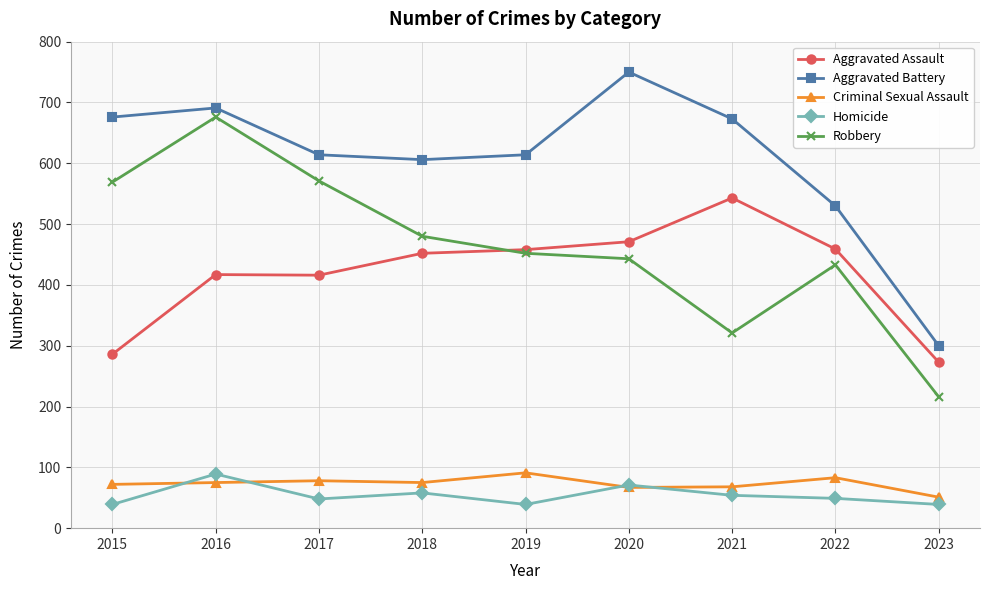

True or false: Homicide and Aggravated Battery cross at least once.

False